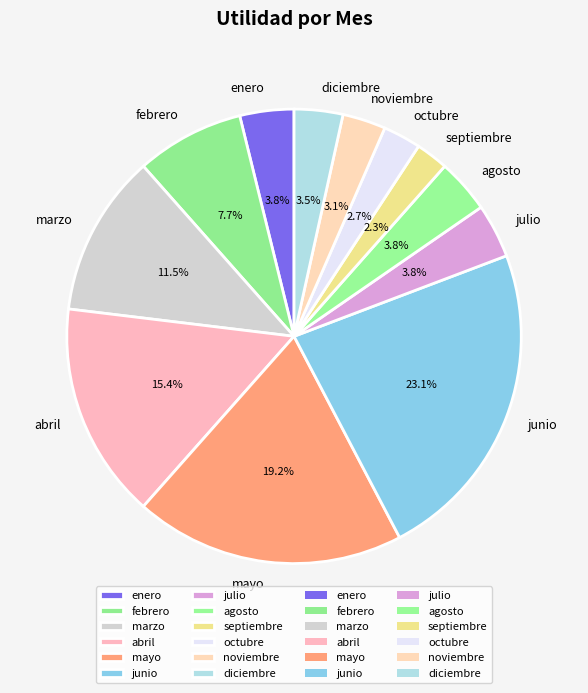

Count the number of slices in the pie.

12